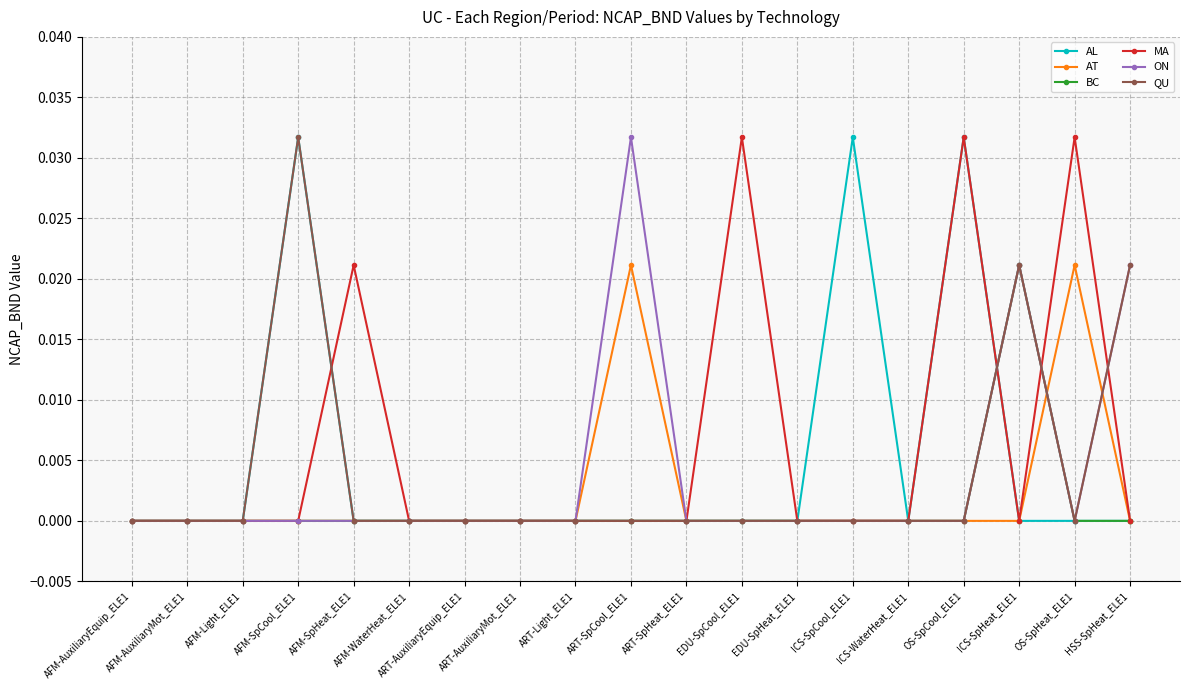

True or false: ON has more than 0 points higher than both neighbors.

True